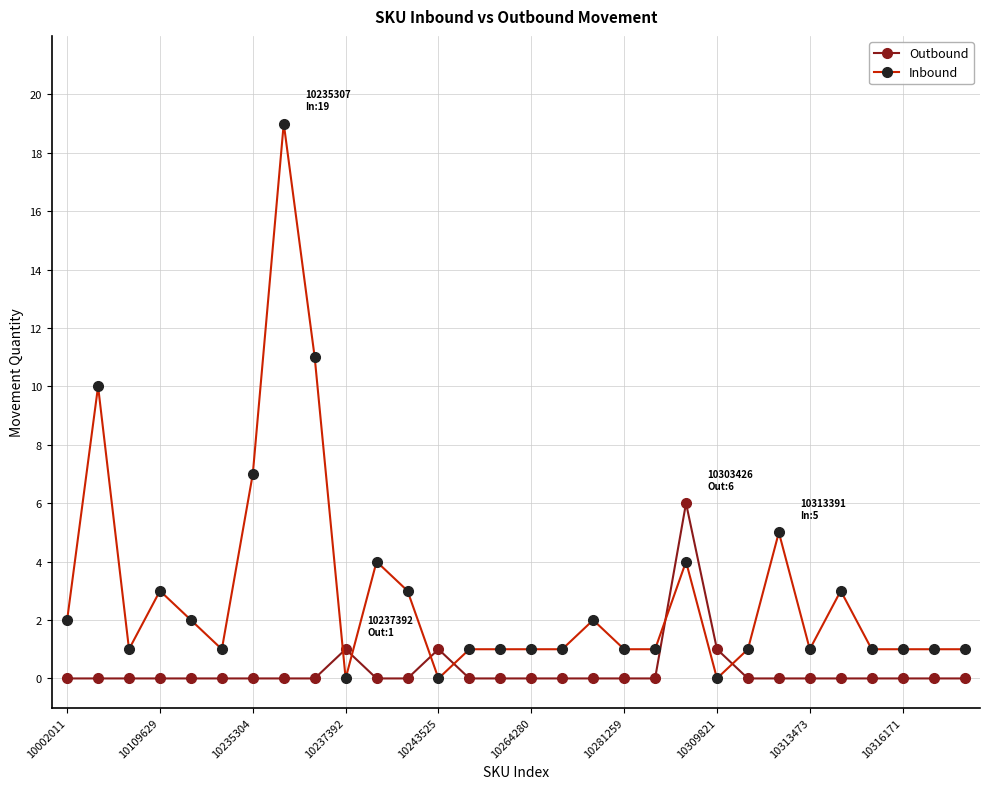

How many intersections are there between Outbound and Inbound?

6